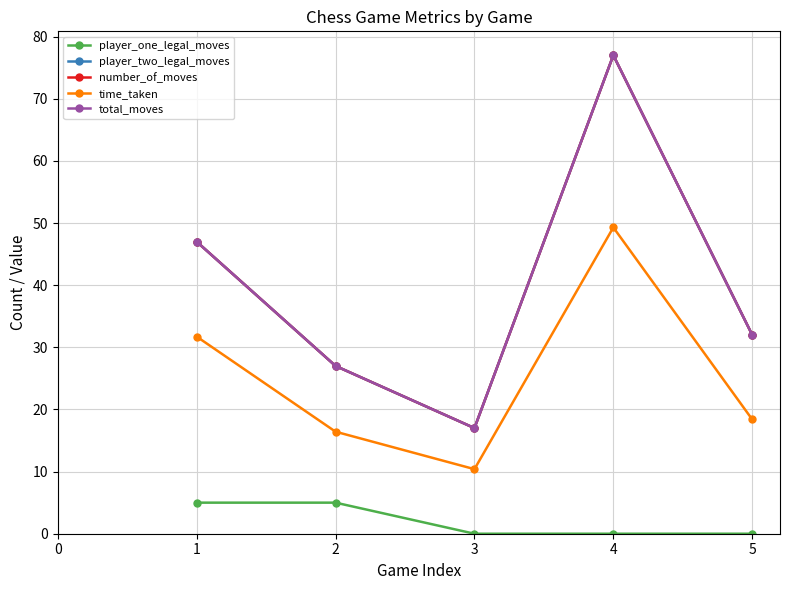

Is this an area chart (filled region under the line)?

No